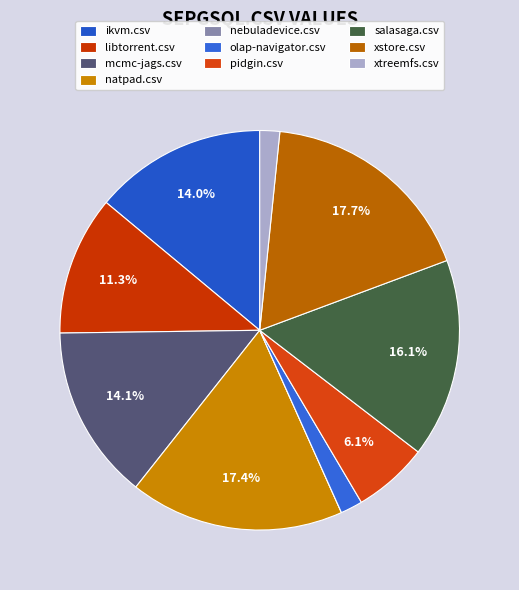

To the nearest percent, what portion does libtorrent.csv represent?

11%